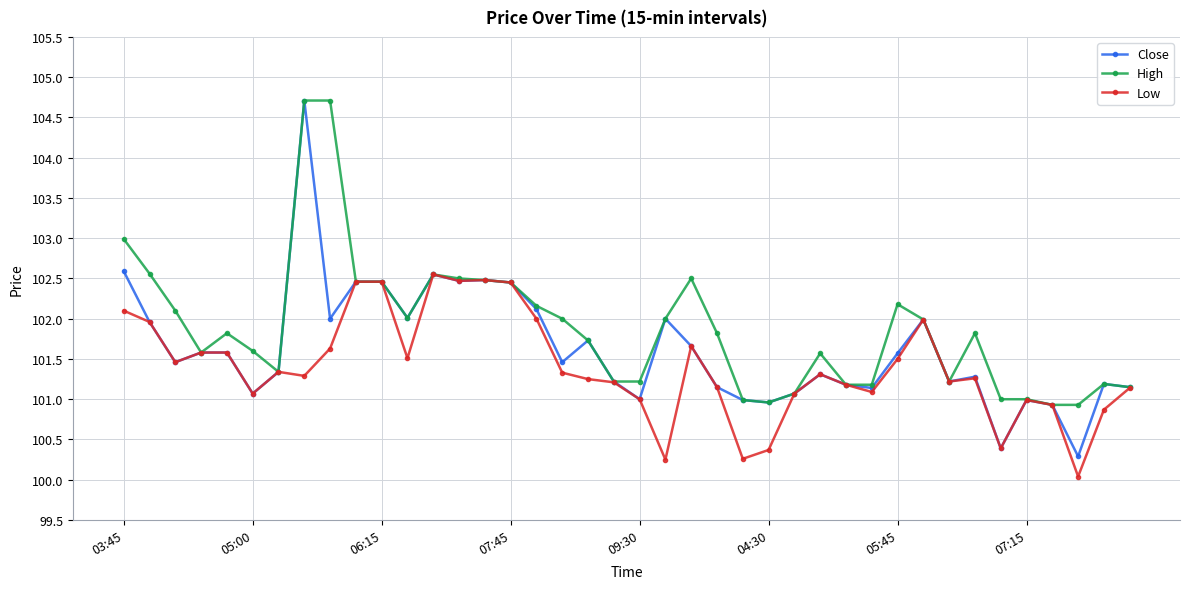

Count the number of categories in the chart.

40